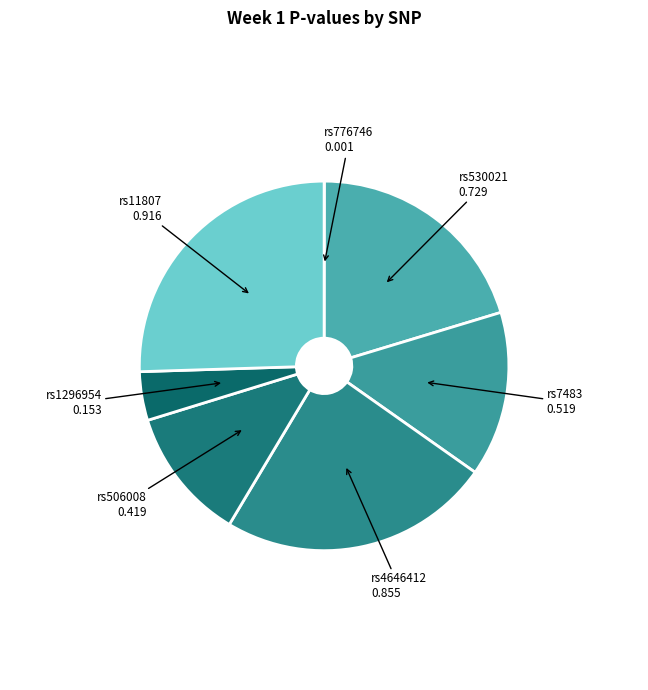

Is there any slice that represents more than half of the pie?

No